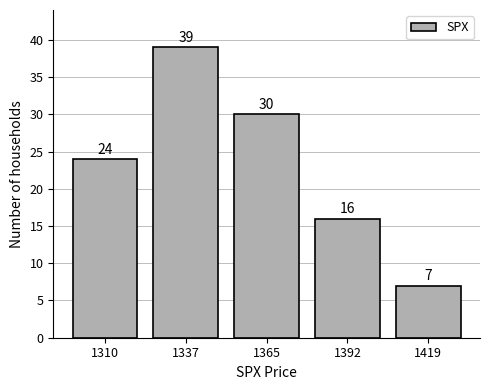

Reading left to right, transcribe all the data shown in this chart.

24	39	30	16	7